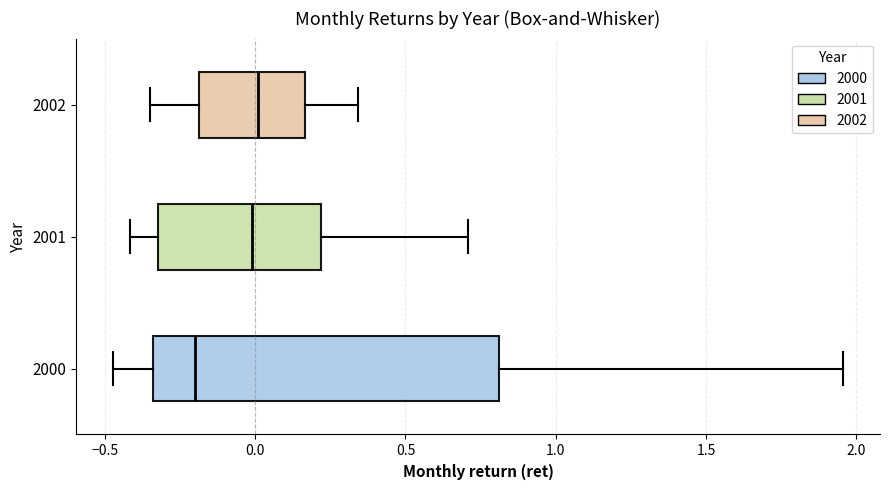

Reading bottom to top, transcribe this box plot: for each box, give where its median line is, the range the box spans, and where its two whiskers end, as read against the x-axis. The values are not printed on the chart, so give them approximately, as read against the axis.

2000: median -0.20, box -0.35 to 0.80, whiskers -0.45 to 1.95
2001: median 0.00, box -0.30 to 0.20, whiskers -0.40 to 0.70
2002: median 0.00, box -0.20 to 0.15, whiskers -0.35 to 0.35